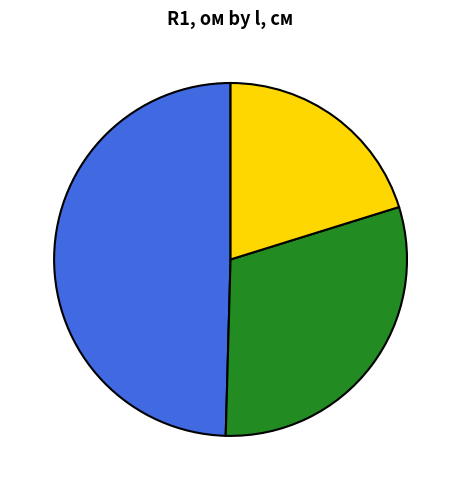

Combined, do 20 and 50 account for over 50%?

Yes